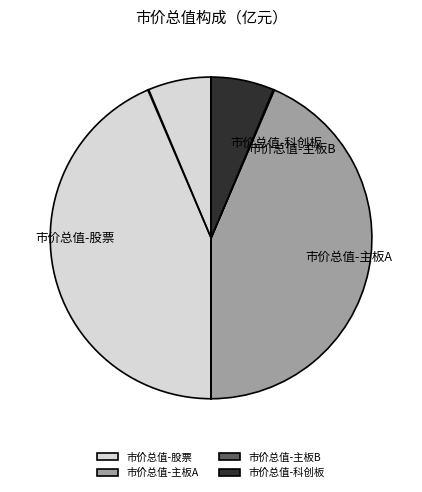

The 市价总值-股票 slice represents 50% of the pie. True or false?

True